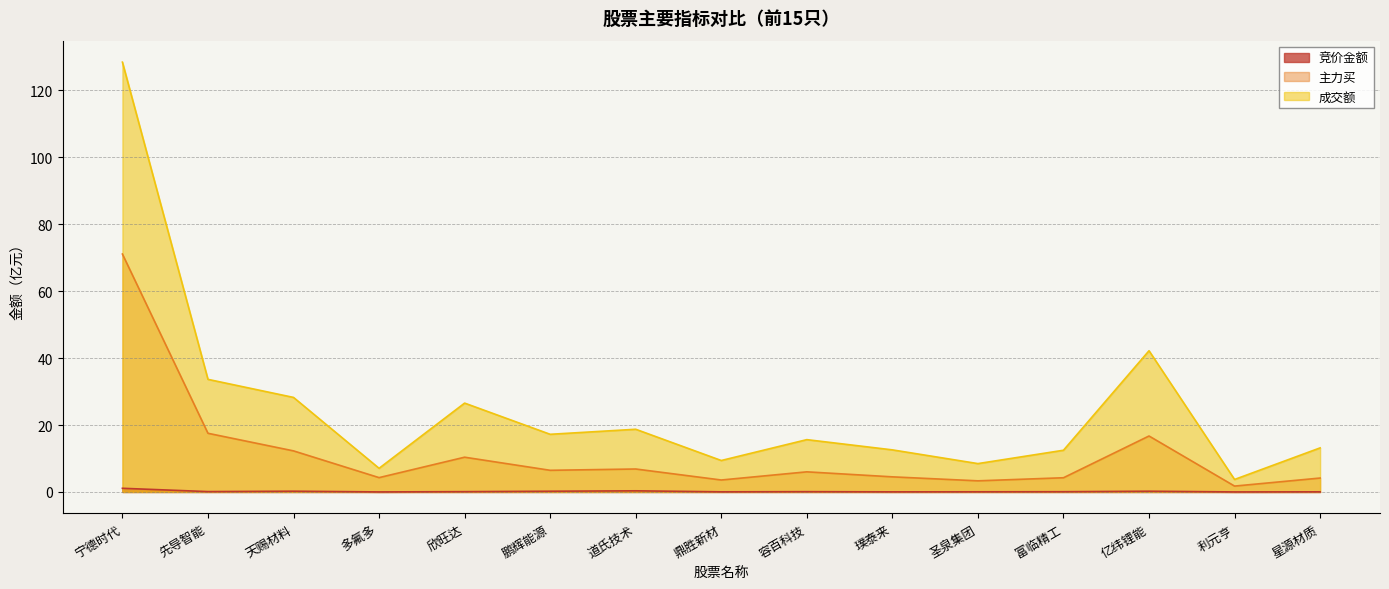

True or false: 主力买 and 竞价金额 intersect in this chart.

False